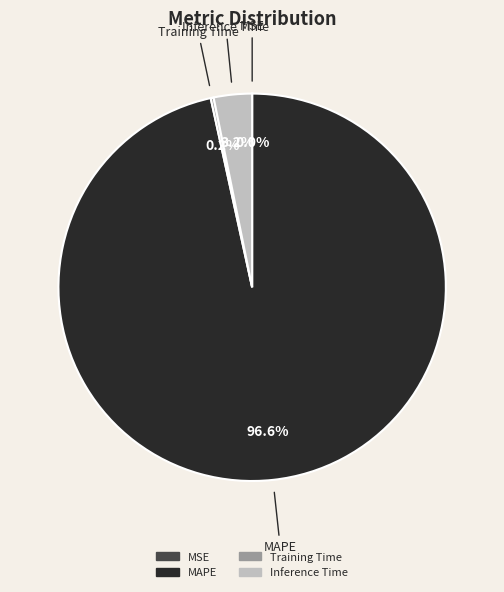

Which slice is the largest?

MAPE